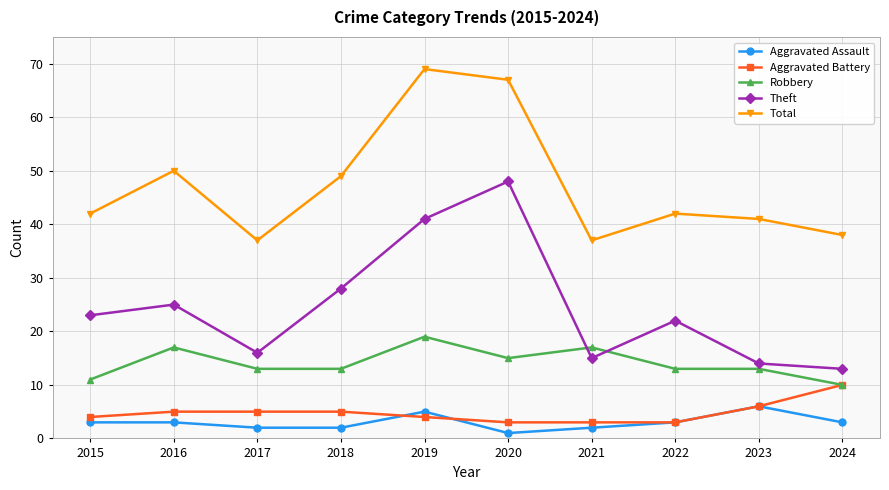

Reading left to right, extract all data points from this chart.

Aggravated Assault: 3	3	2	2	5	1	2	3	6	3
Aggravated Battery: 4	5	5	5	4	3	3	3	6	10
Robbery: 11	17	13	13	19	15	17	13	13	10
Theft: 23	25	16	28	41	48	15	22	14	13
Total: 42	50	37	49	69	67	37	42	41	38